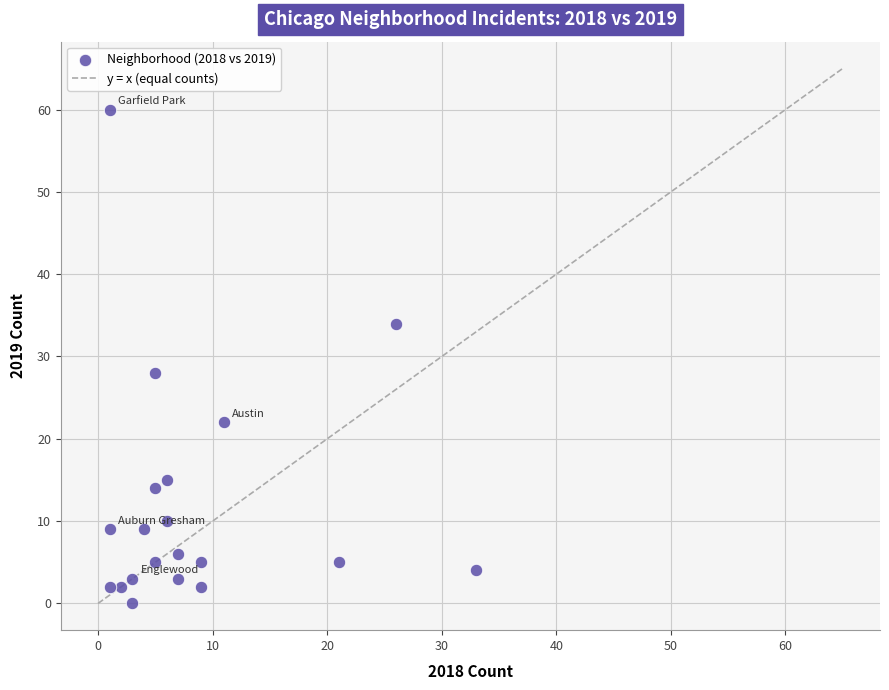

What Y value in the scatter plot is closest to 30?

28